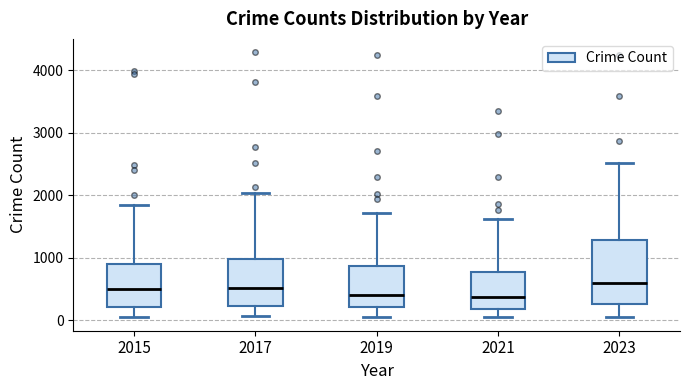

Reading left to right, read every box against the y-axis: the position of its median line, the range the box covers, and the ends of its whiskers. The values are not printed on the chart, so give them approximately, as read against the axis.

2015: median 500, box 200 to 900, whiskers 100 to 1800
2017: median 500, box 200 to 1000, whiskers 100 to 2000
2019: median 400, box 200 to 900, whiskers 100 to 1700
2021: median 400, box 200 to 800, whiskers 0 to 1600
2023: median 600, box 300 to 1300, whiskers 100 to 2500